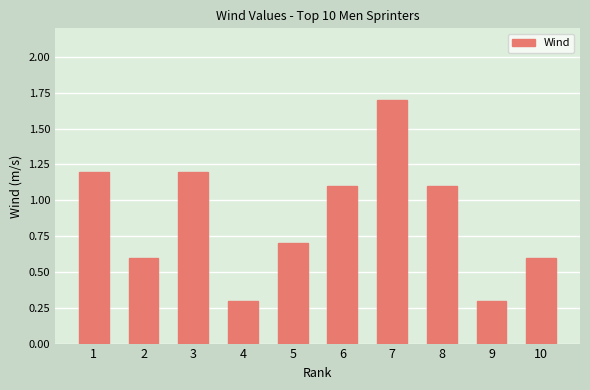

Between 10 and 6, which is larger?

6